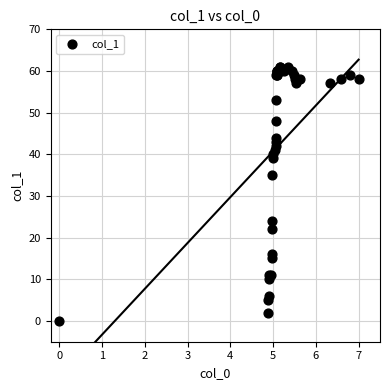

What Y value in the scatter plot is closest to 30?

35